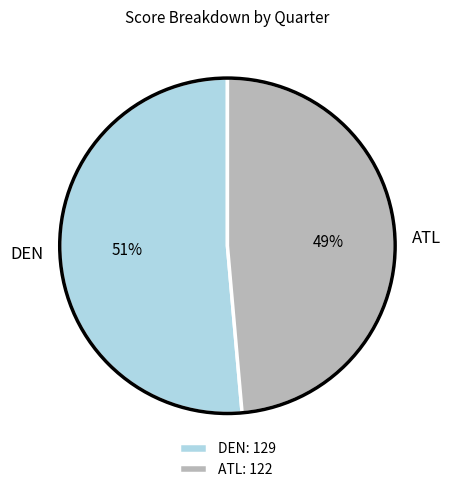

Which category has the smallest portion of the pie?

ATL